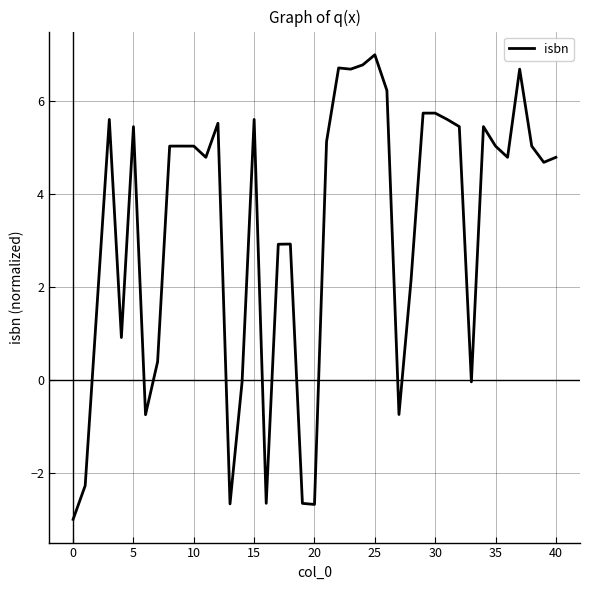

True or false: the data has more than 0 interior local peaks.

True